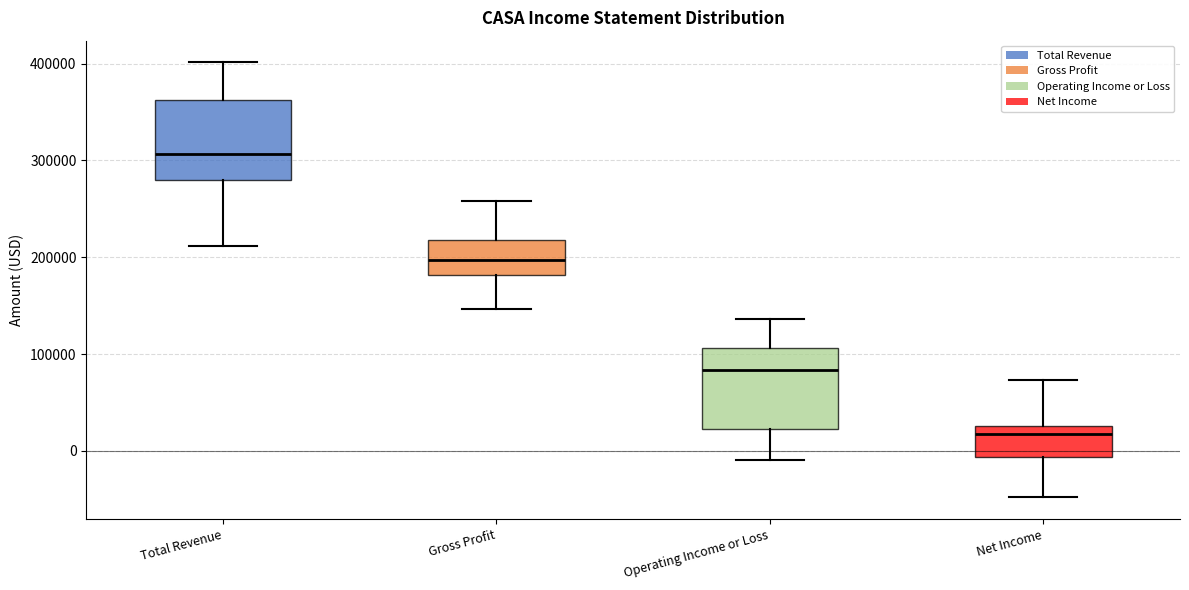

Where does the median line of the box for Operating Income or Loss sit on the y-axis? The values are not printed on the chart, so give them approximately, as read against the axis.

80000